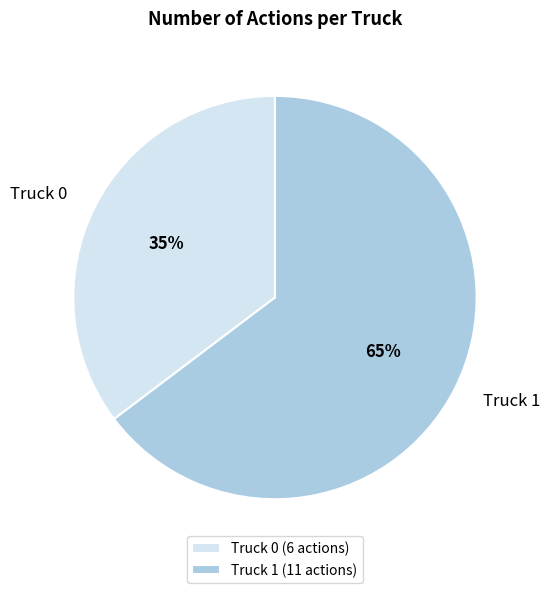

Which category has the biggest portion of the pie?

Truck 1